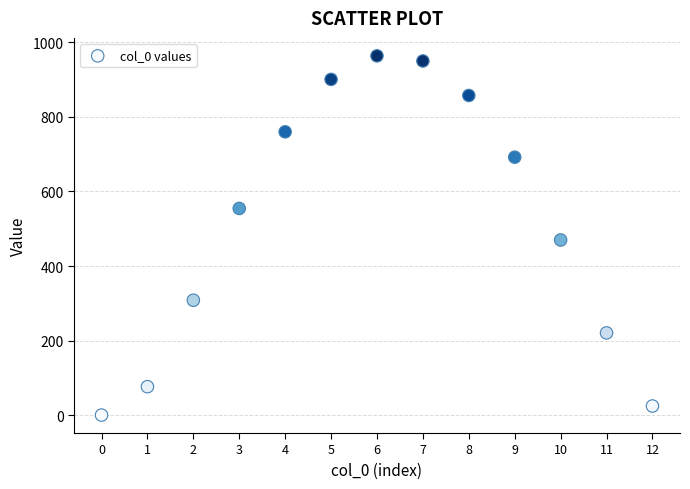

What is the range of Y values (max minus min)?

962.4